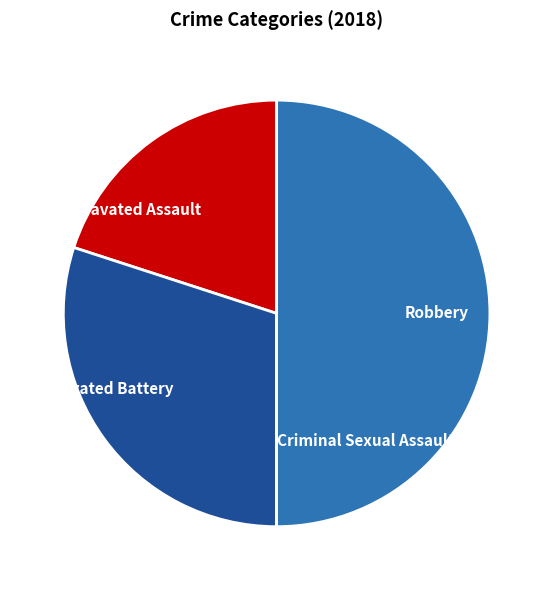

Does Aggravated Battery account for over 50% of the chart?

No